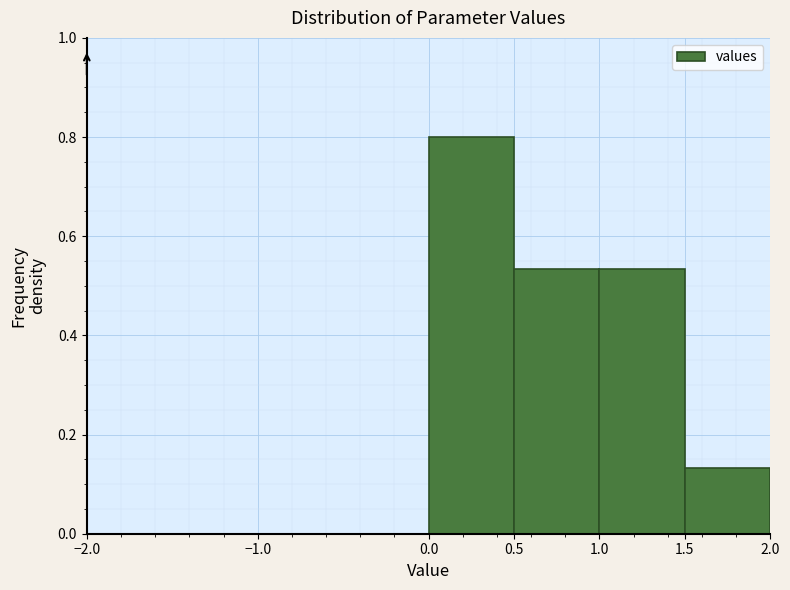

What is the height of the bar covering 0.5 to 1.0 on the x-axis? The values are not printed on the chart, so give them approximately, as read against the axis.

0.54